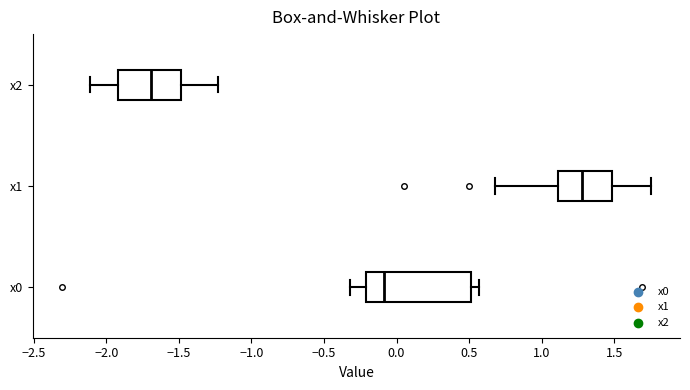

Which box has the furthest to the right median line?

x1